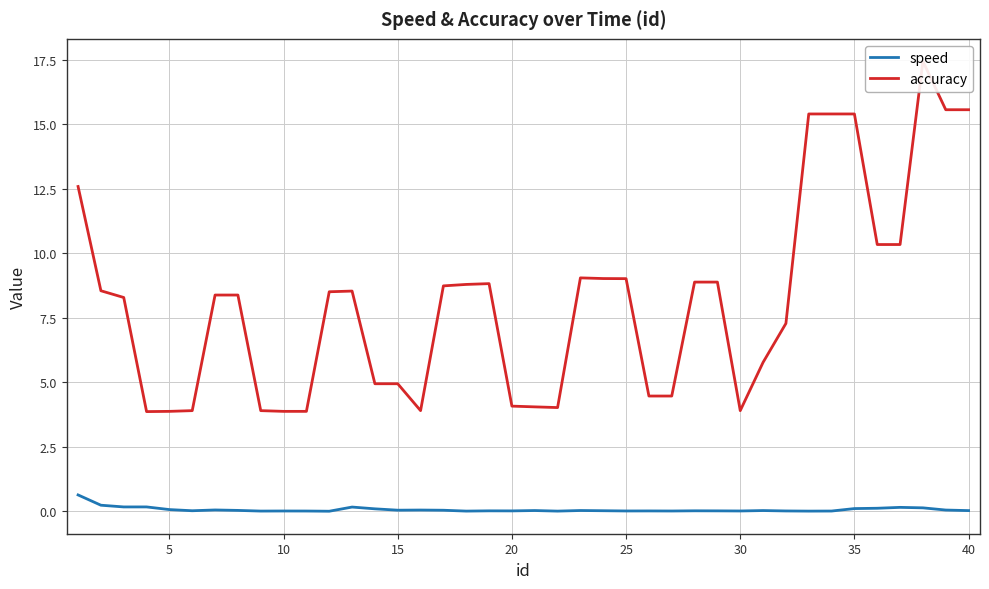

True or false: speed and accuracy intersect in this chart.

False